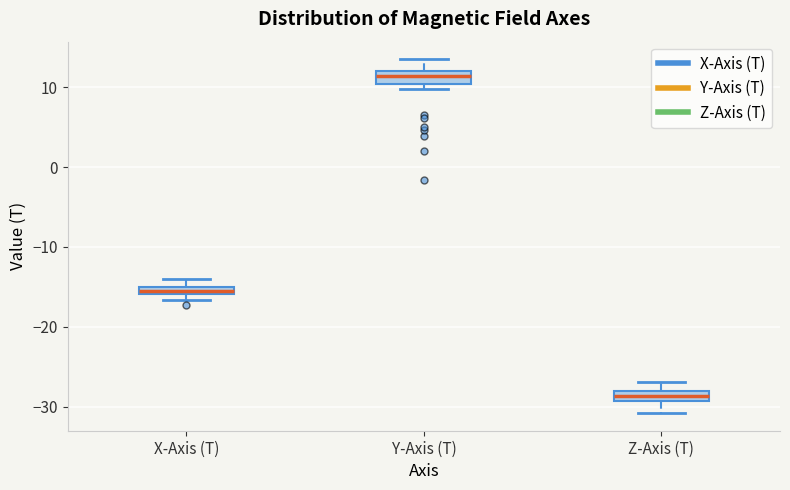

Where is the lower edge of the box for Z-Axis (T) on the y-axis? The values are not printed on the chart, so give them approximately, as read against the axis.

-29